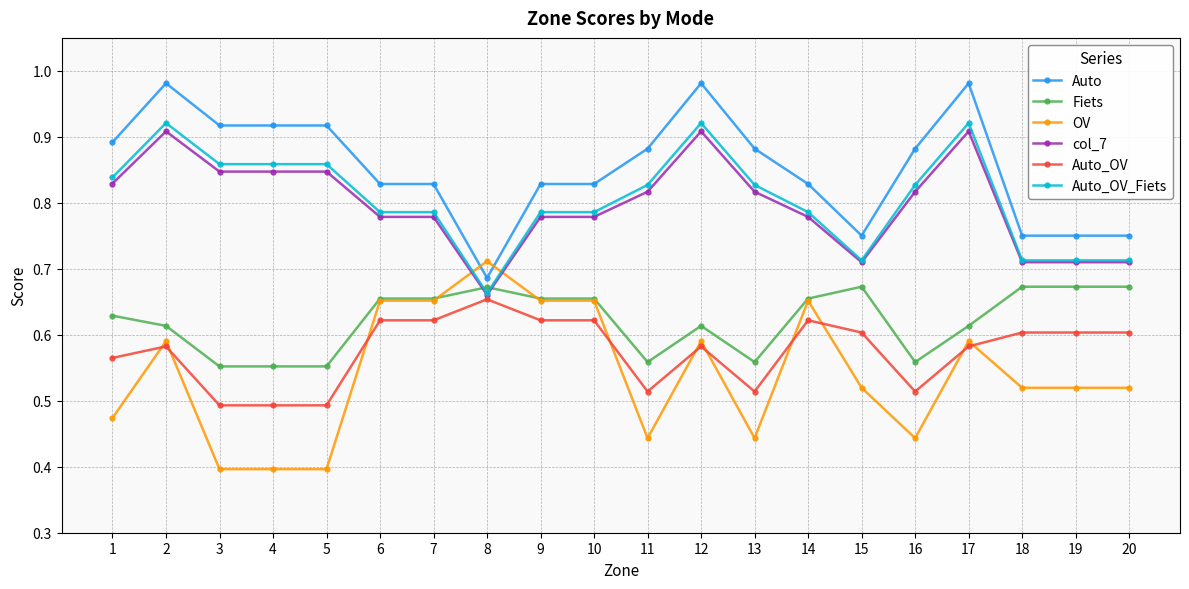

True or false: Auto and Auto_OV intersect in this chart.

False